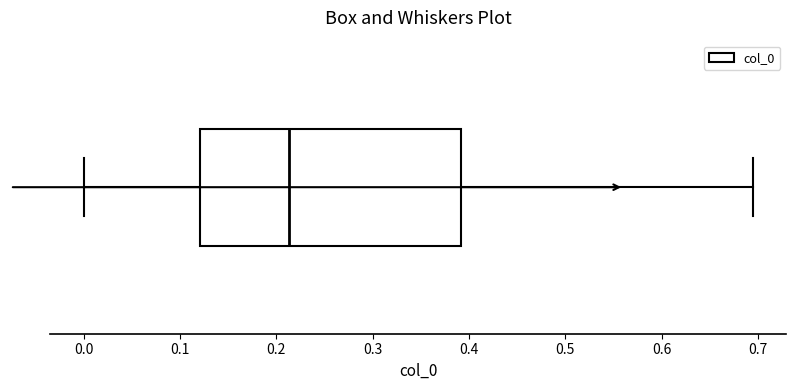

Where is the left edge of the box on the x-axis? The values are not printed on the chart, so give them approximately, as read against the axis.

0.12